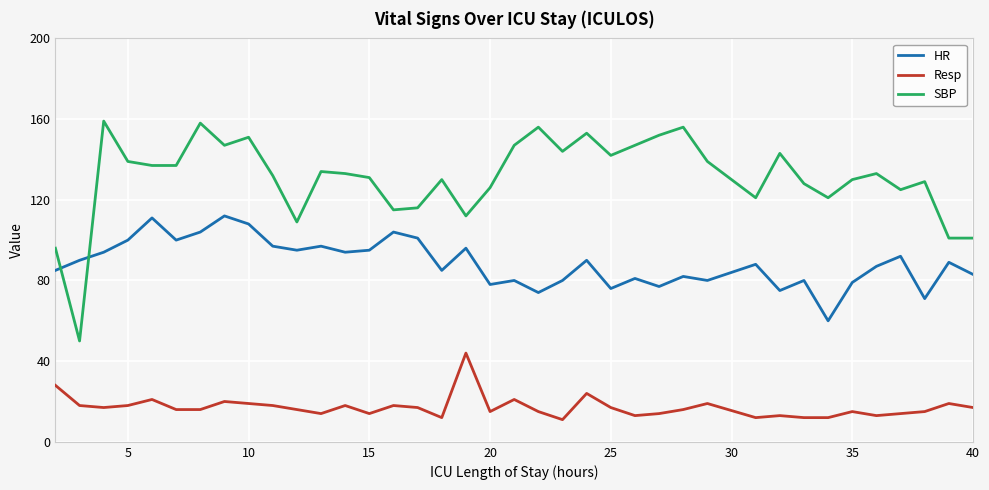

True or false: Resp and HR cross at least once.

False